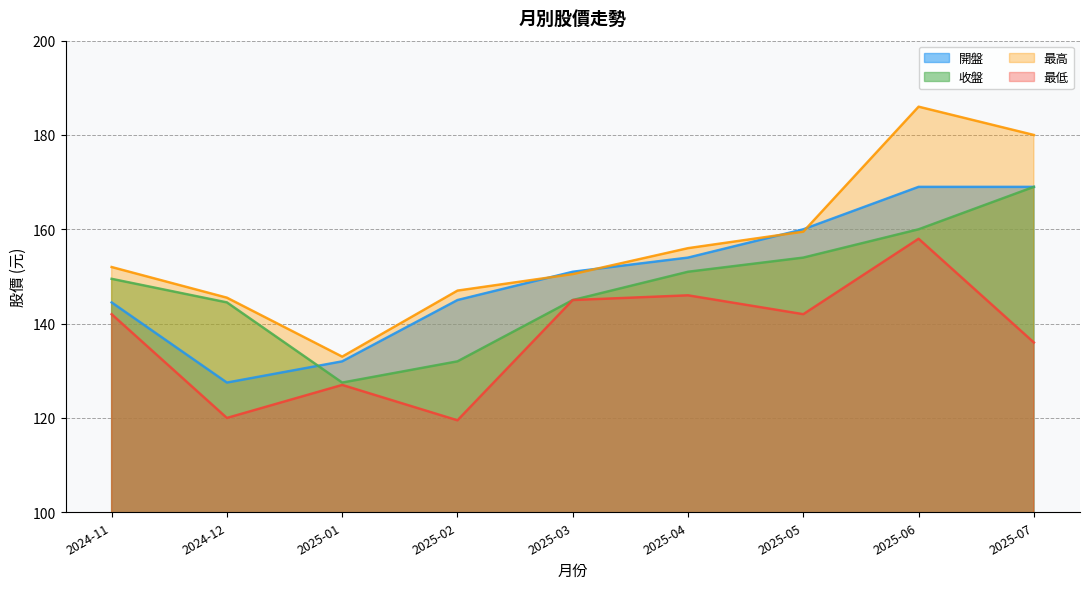

What value does the 開盤 series have at 2025-05?

160.0